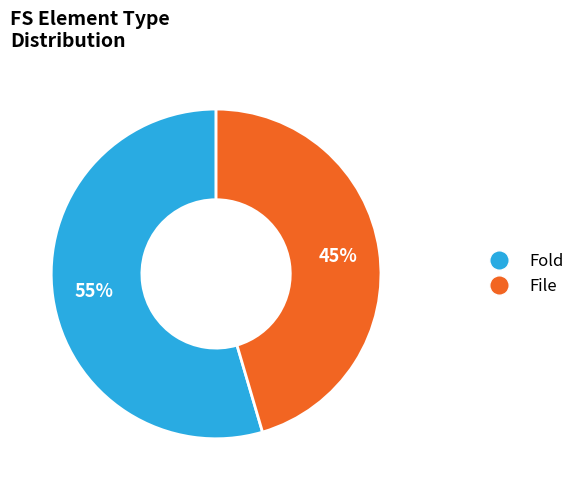

How many segments does this pie chart have?

2